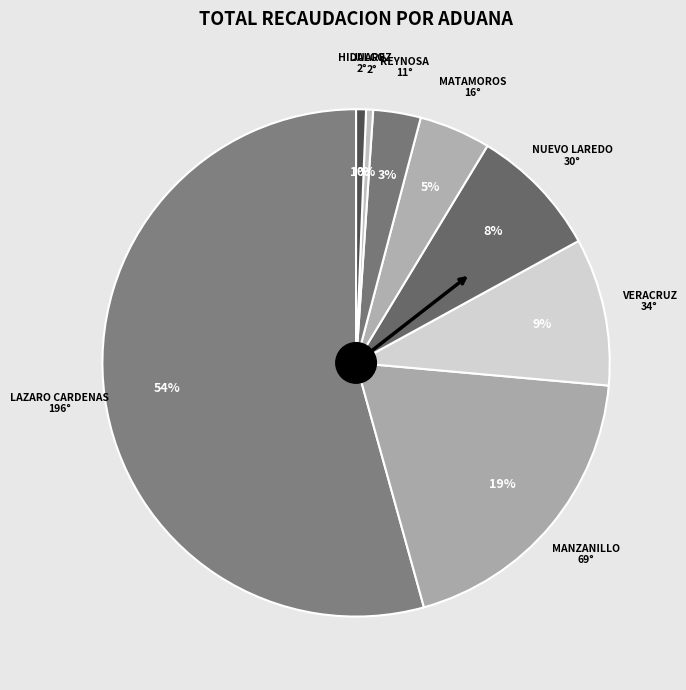

Which slice is the smallest?

CD. JUAREZ, CHIH.